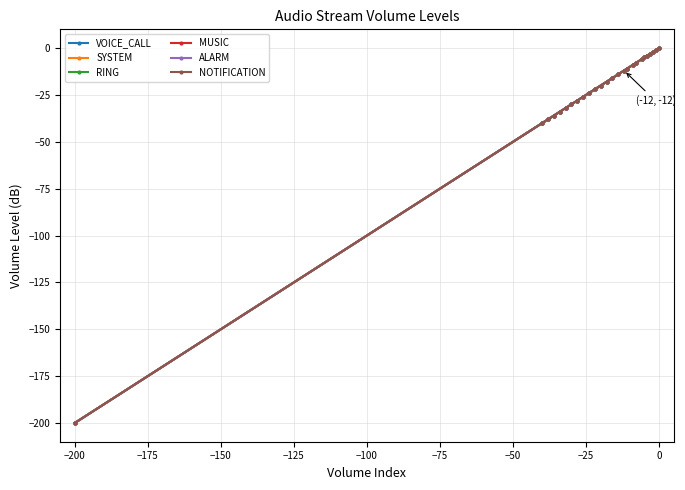

Does the chart display data point markers on the line(s)?

Yes